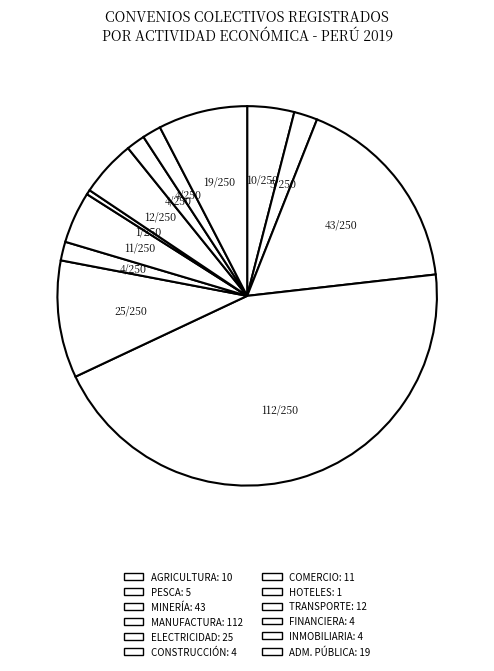

How many segments does this pie chart have?

12